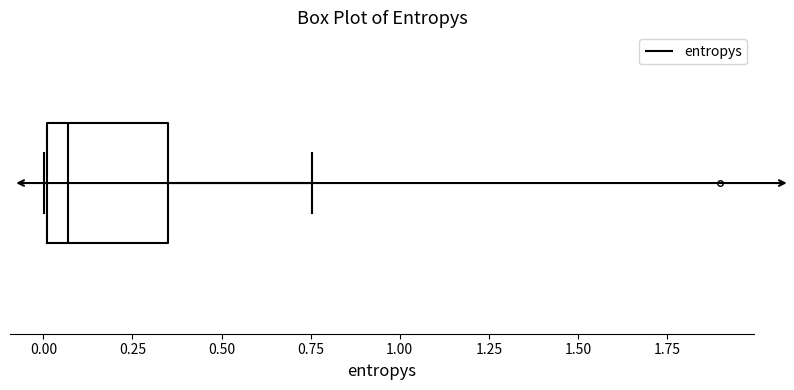

Read this box plot against the x-axis: the position of the median line, the range covered by the box, and the ends of both whiskers. The values are not printed on the chart, so give them approximately, as read against the axis.

median 0.05, box 0.00 to 0.35, whiskers 0.00 to 0.75